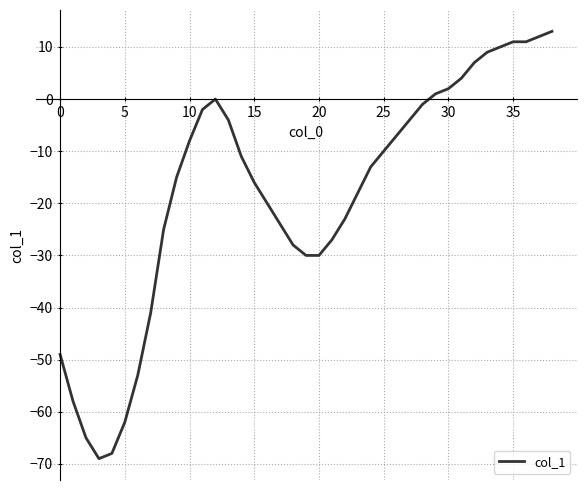

Reading left to right, what are all the values shown in this chart?

-49	-58	-65	-69	-68	-62	-53	-41	-25	-15	-8	-2	0	-4	-11	-16	-20	-24	-28	-30	-30	-27	-23	-18	-13	-10	-7	-4	-1	1	2	4	7	9	10	11	11	12	13